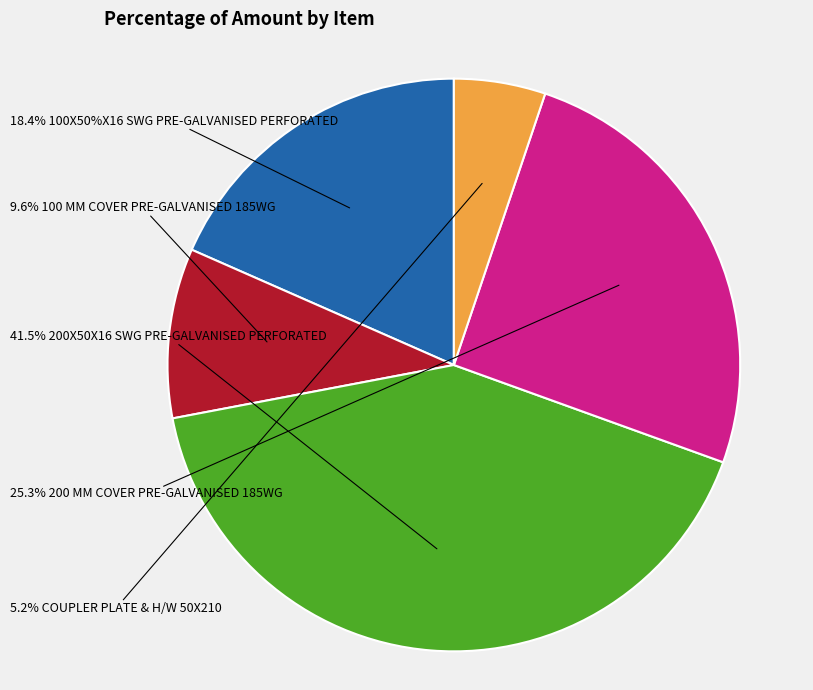

Is there any slice that represents more than half of the pie?

No